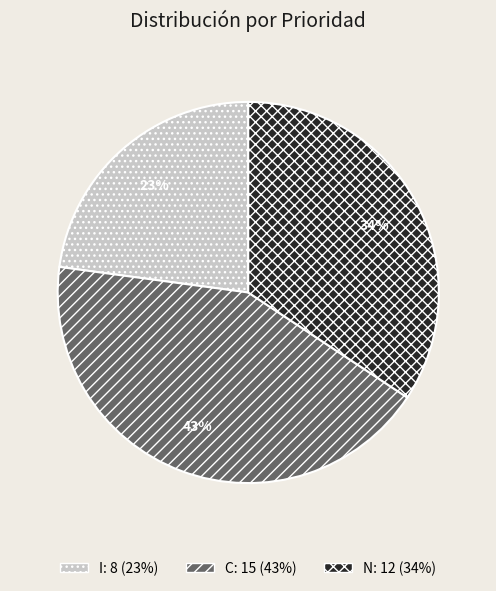

To the nearest percent, what is the difference between the largest and smallest slice percentages?

20%